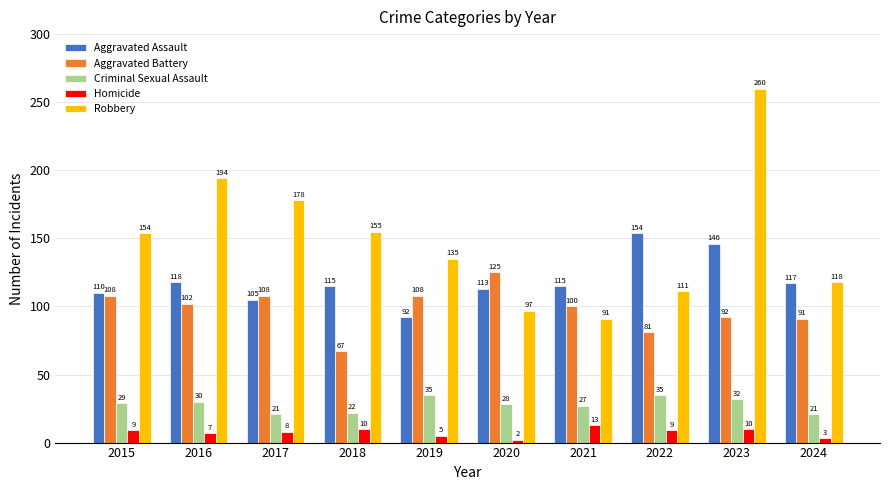

The Criminal Sexual Assault series shows 29 at 2015. True or false?

True